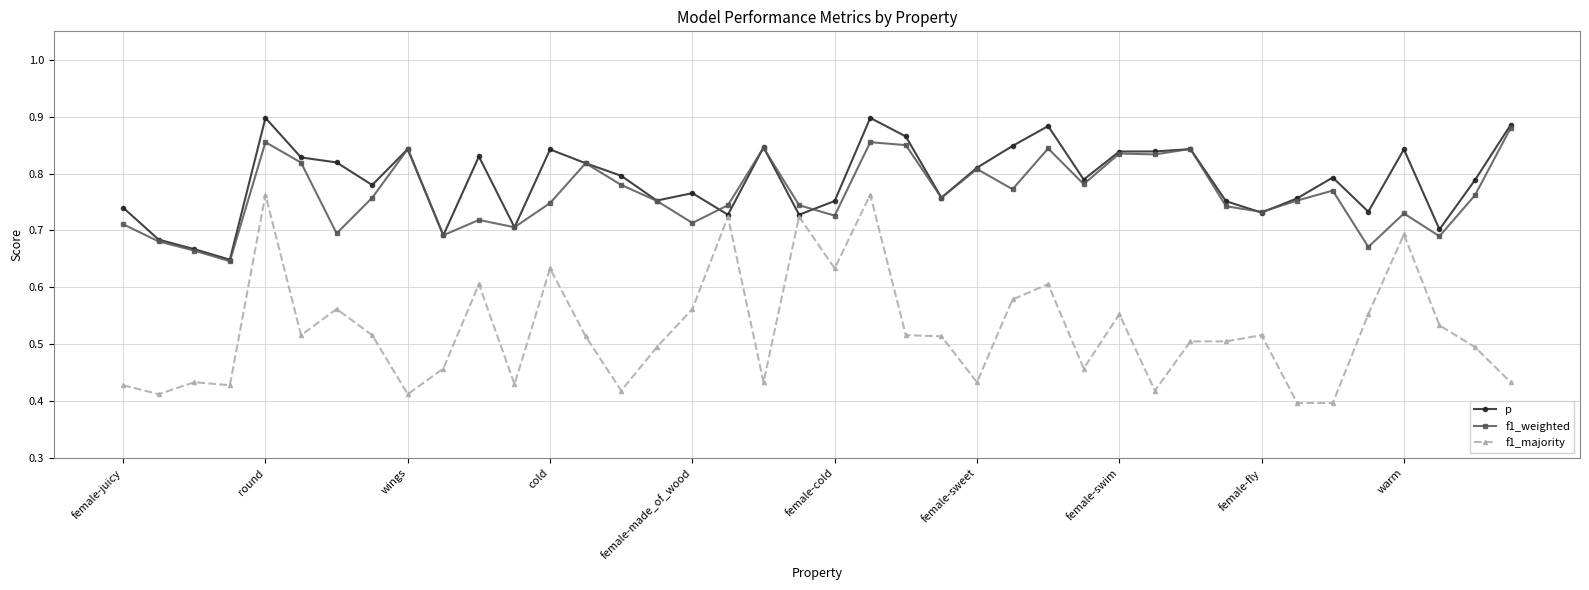

How many f1_majority values are between 0 and 1?

40